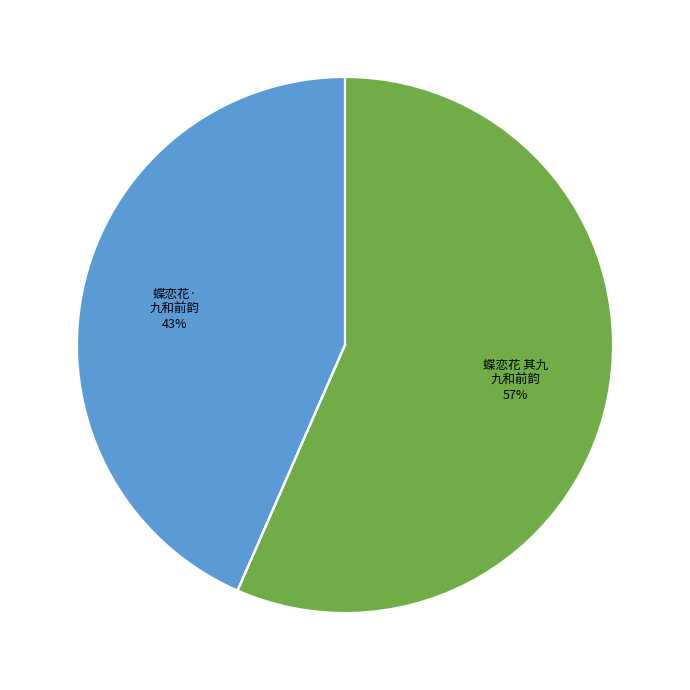

Is there a majority slice in this chart?

Yes